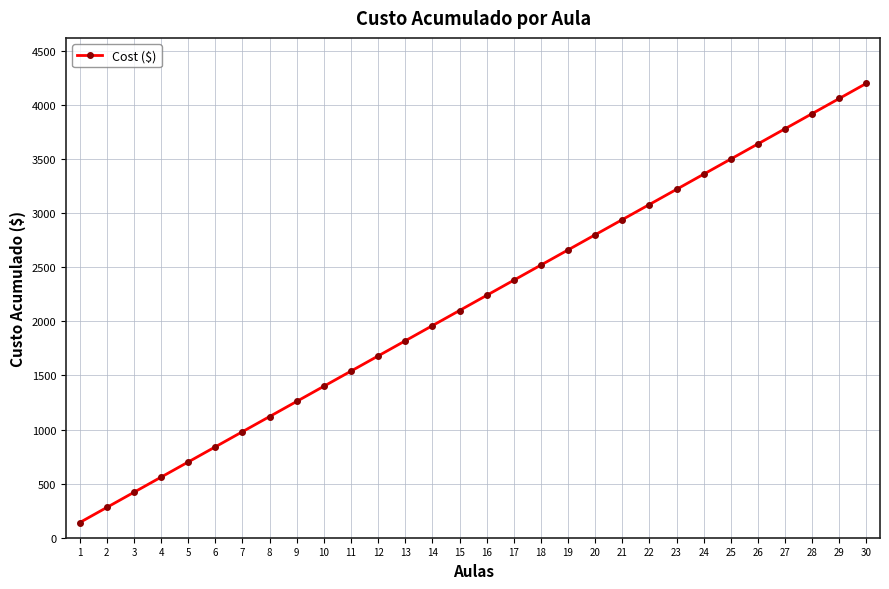

Between 4 and 12, which is larger?

12